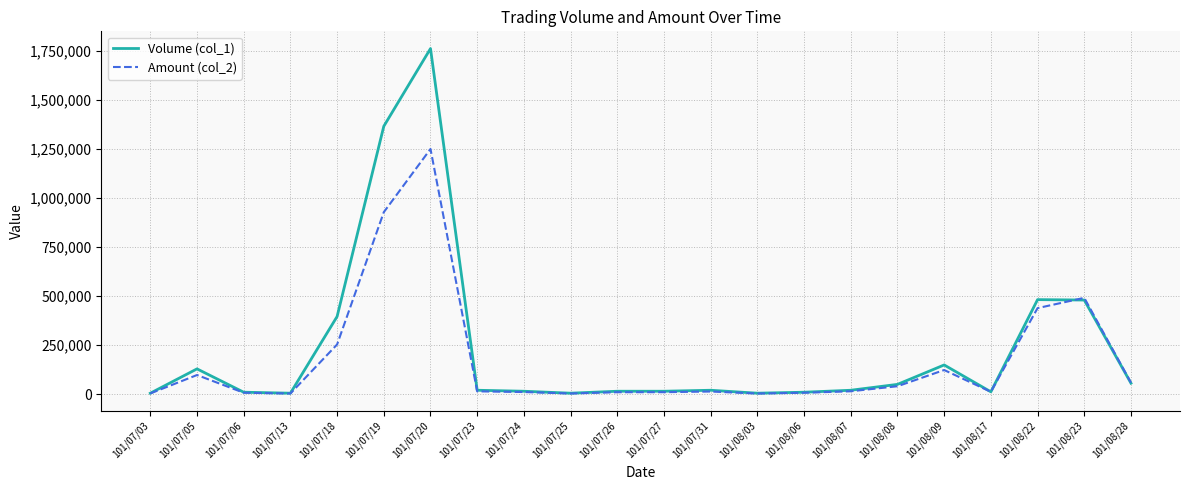

What is the spread (max minus min) of values at 101/07/03?

1250